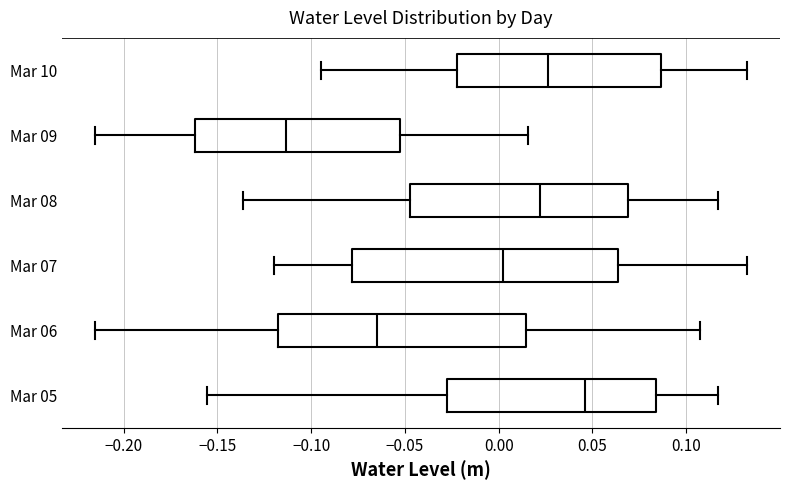

Reading bottom to top, read every box against the x-axis: the position of its median line, the range the box covers, and the ends of its whiskers. The values are not printed on the chart, so give them approximately, as read against the axis.

Mar 05: median 0.045, box -0.025 to 0.085, whiskers -0.155 to 0.115
Mar 06: median -0.065, box -0.120 to 0.015, whiskers -0.215 to 0.105
Mar 07: median 0.000, box -0.080 to 0.065, whiskers -0.120 to 0.135
Mar 08: median 0.020, box -0.045 to 0.070, whiskers -0.135 to 0.115
Mar 09: median -0.115, box -0.160 to -0.055, whiskers -0.215 to 0.015
Mar 10: median 0.025, box -0.020 to 0.085, whiskers -0.095 to 0.135